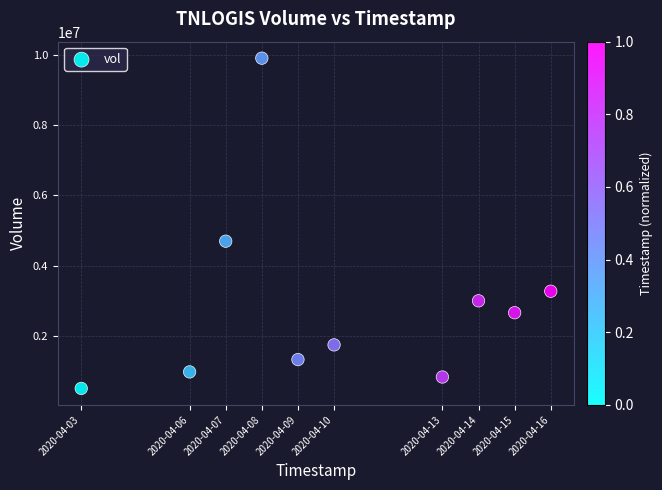

What Y value in the scatter plot is closest to 5202650?

4693600